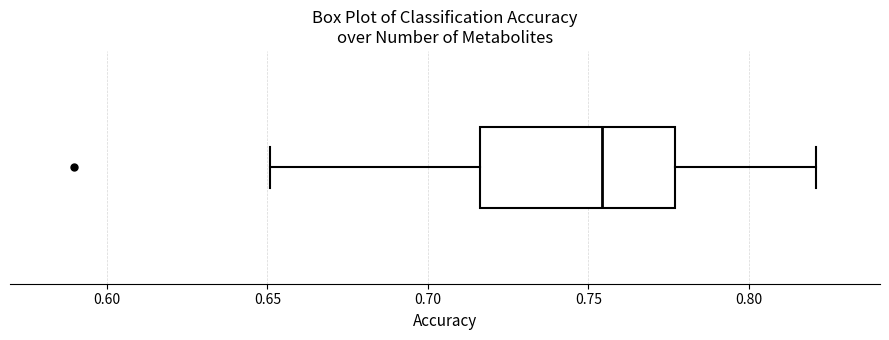

Read this box plot against the x-axis: the position of the median line, the range covered by the box, and the ends of both whiskers. The values are not printed on the chart, so give them approximately, as read against the axis.

median 0.755, box 0.715 to 0.775, whiskers 0.650 to 0.820